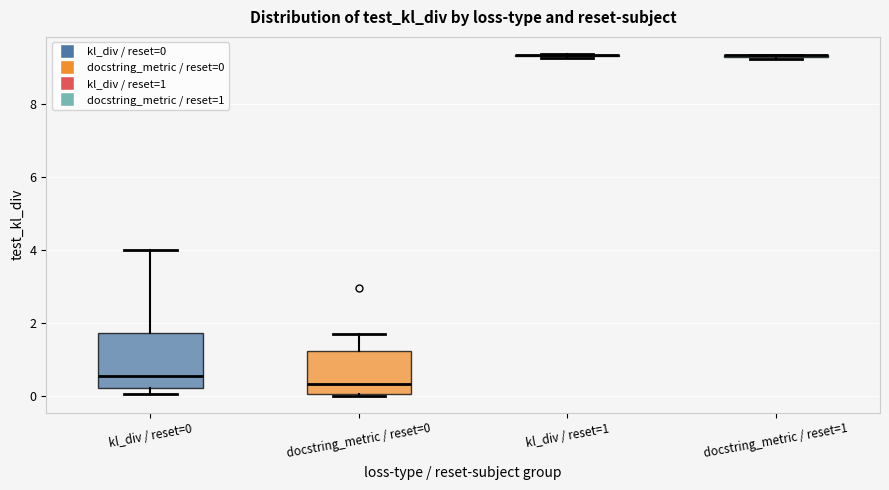

Reading left to right, transcribe this box plot: for each box, give where its median line is, the range the box spans, and where its two whiskers end, as read against the y-axis. The values are not printed on the chart, so give them approximately, as read against the axis.

kl_div / reset=0: median 0.6, box 0.2 to 1.8, whiskers 0.0 to 4.0
docstring_metric / reset=0: median 0.4, box 0.0 to 1.2, whiskers 0.0 to 1.6
kl_div / reset=1: box collapsed to a line at 9.4, whiskers 9.2 to 9.4
docstring_metric / reset=1: box collapsed to a line at 9.4, whiskers 9.2 to 9.4